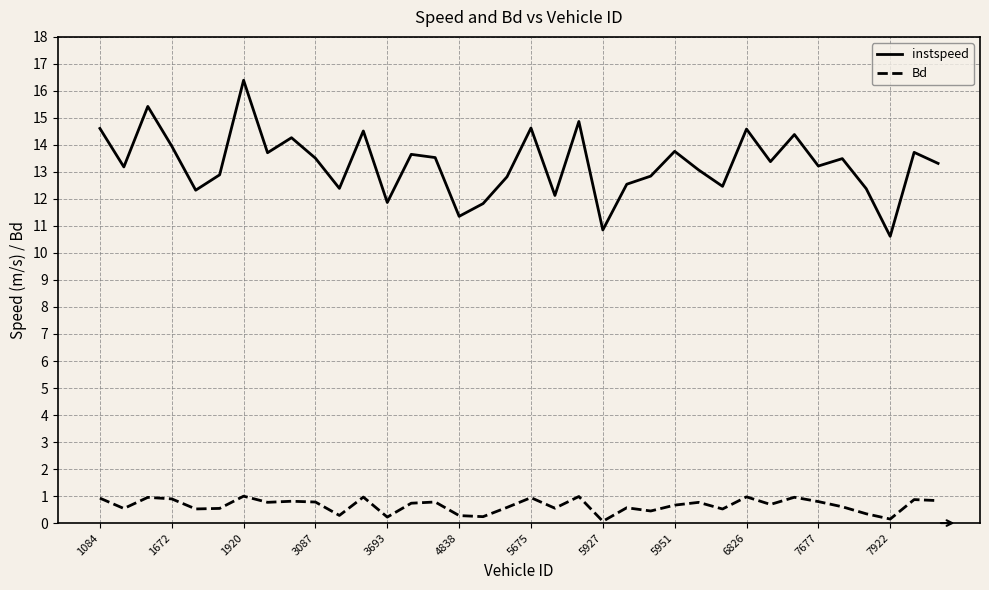

Which series has the largest total across all categories?

instspeed